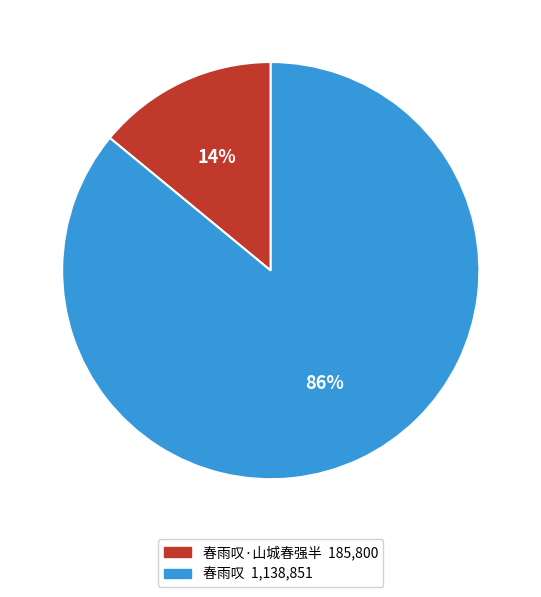

Does any single category account for the majority?

Yes